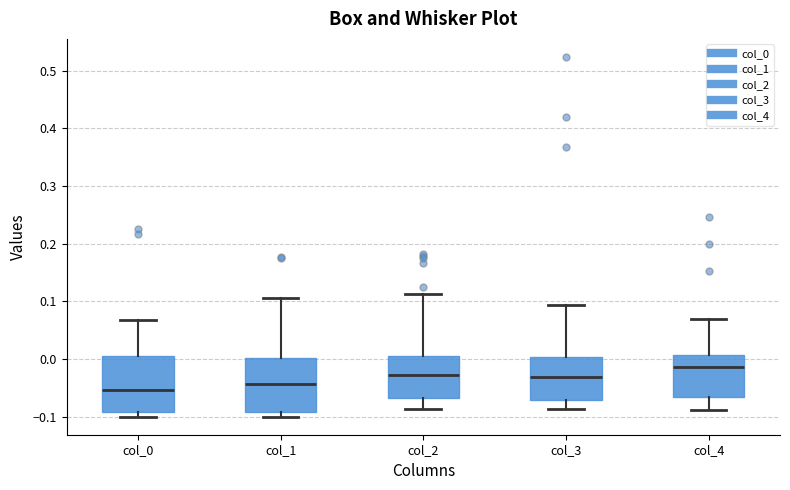

Where is the lower edge of the box for col_1 on the y-axis? The values are not printed on the chart, so give them approximately, as read against the axis.

-0.09